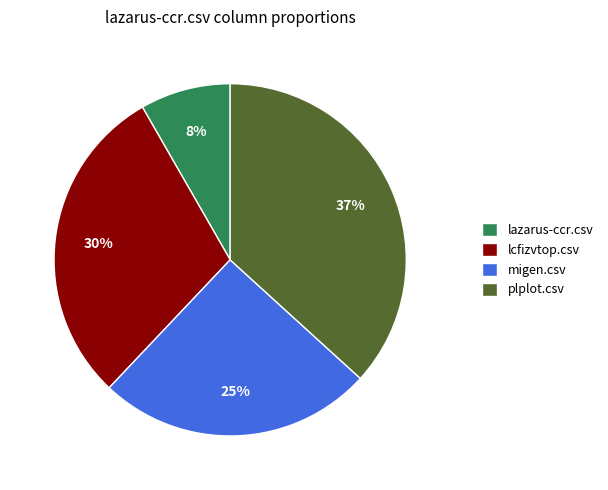

To the nearest percent, what portion does plplot.csv represent?

37%